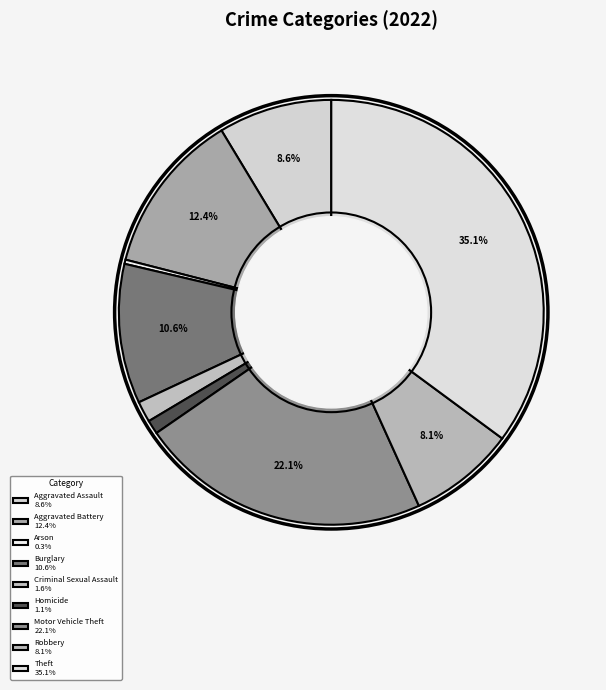

Which category has the smallest portion of the pie?

Arson